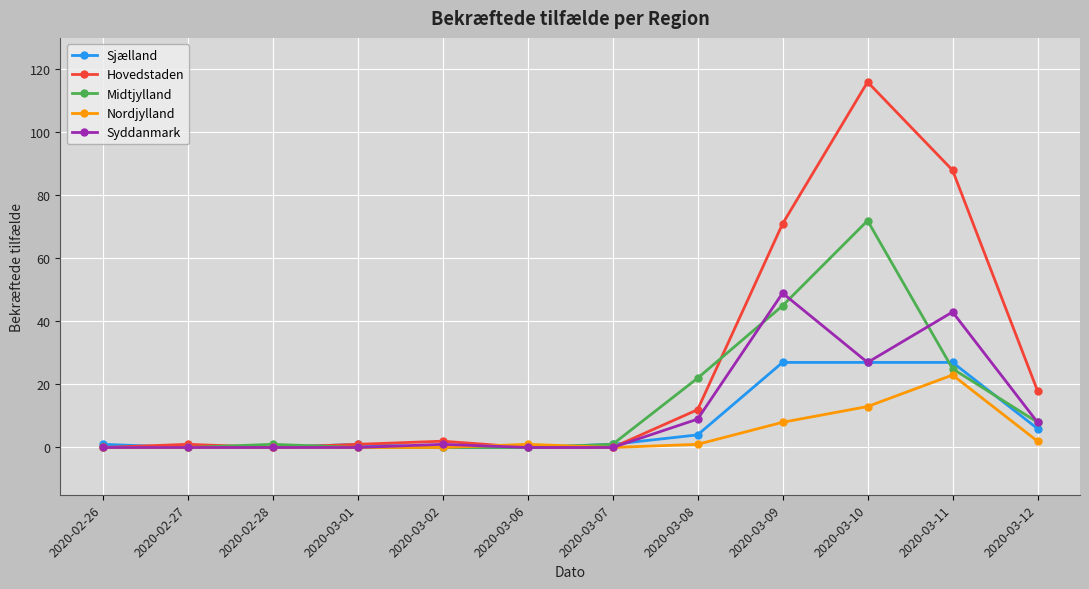

What is the highest value of the Syddanmark series?

49